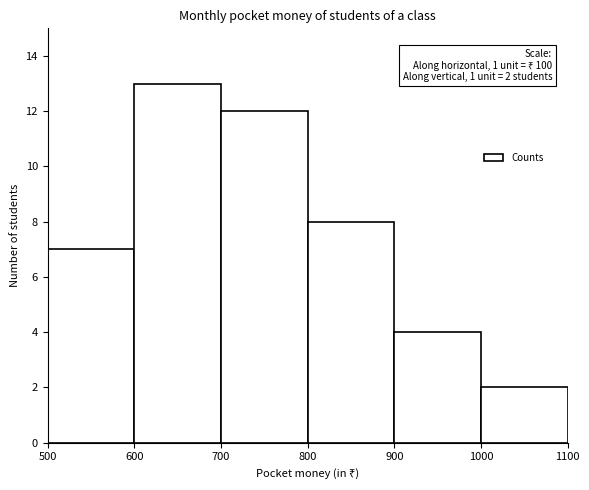

Which range on the x-axis has the tallest bar?

600 to 700